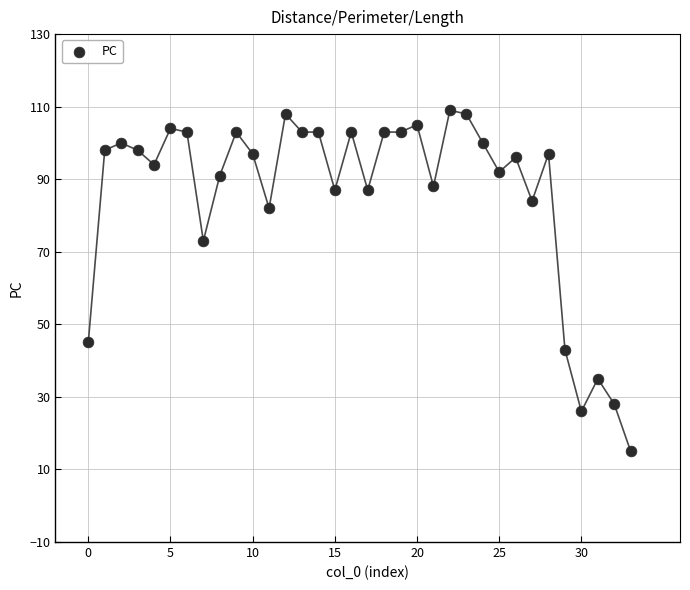

What is the range of Y values (max minus min)?

94